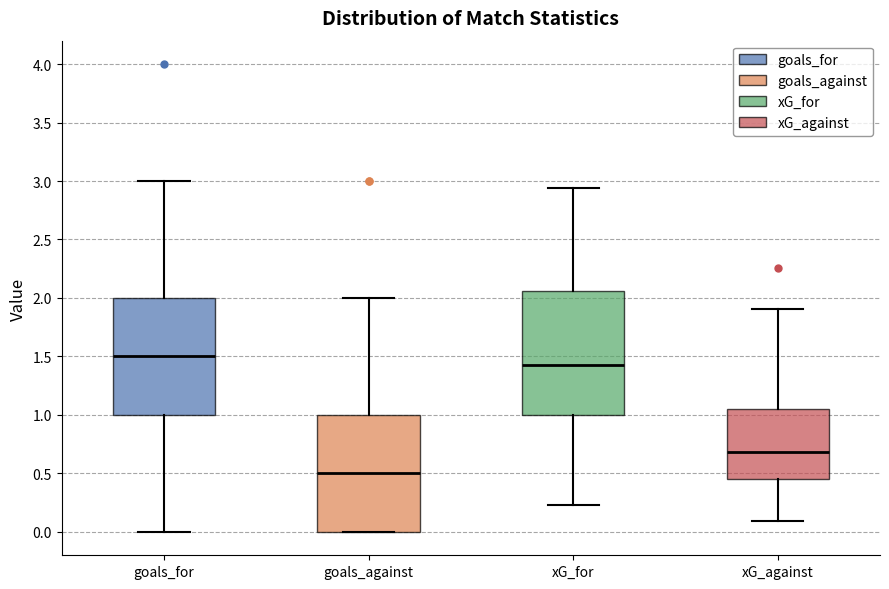

Where is the lower edge of the box for goals_against on the y-axis? The values are not printed on the chart, so give them approximately, as read against the axis.

0.00